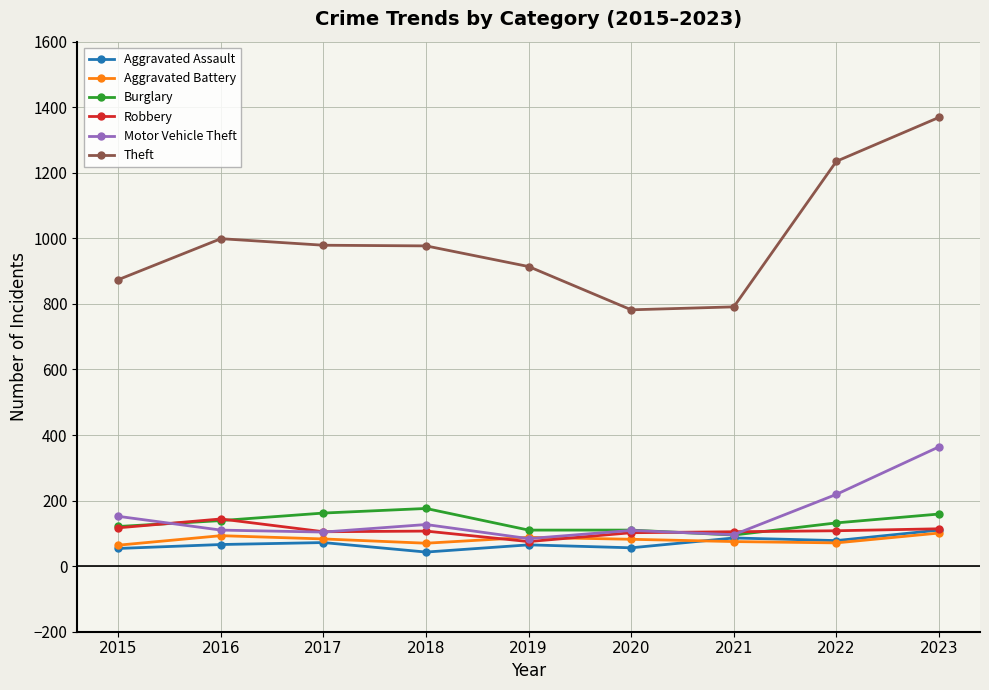

True or false: Burglary has a value of 290 at 2017.

False